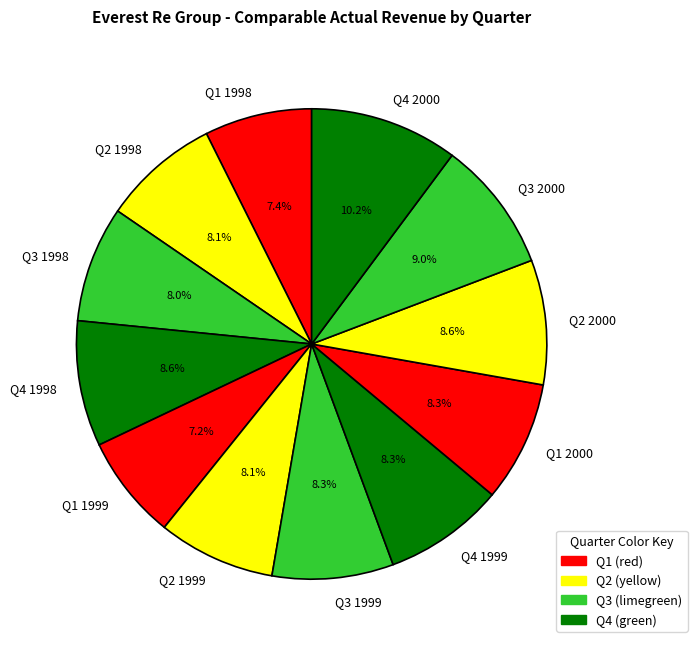

How many segments does this pie chart have?

12